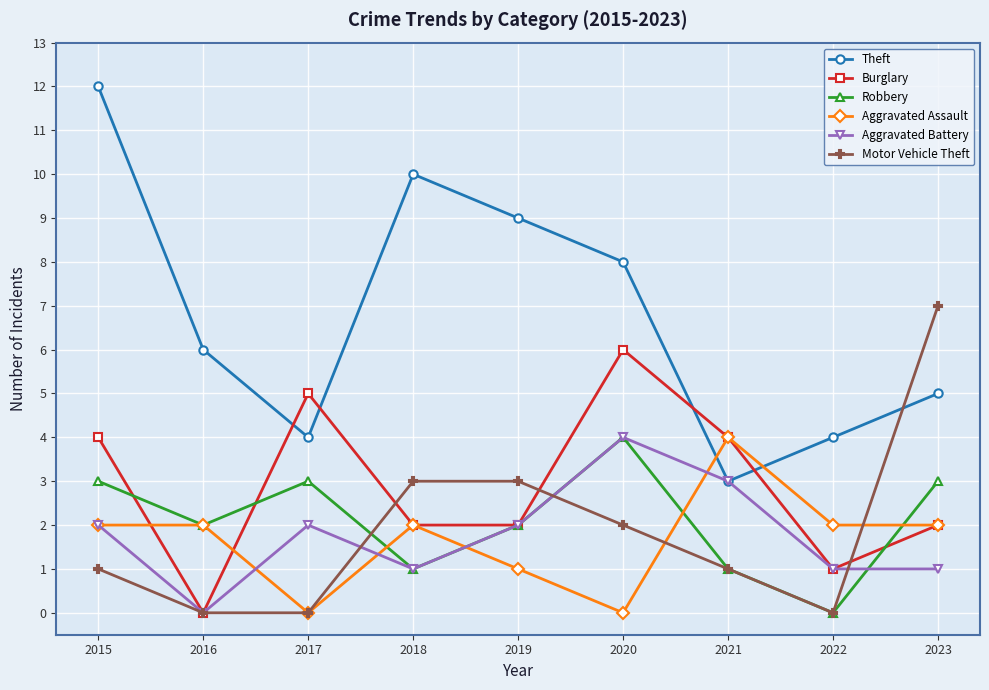

Reading right to left, list all the values displayed in this chart.

Theft: 5	4	3	8	9	10	4	6	12
Burglary: 2	1	4	6	2	2	5	0	4
Robbery: 3	0	1	4	2	1	3	2	3
Aggravated Assault: 2	2	4	0	1	2	0	2	2
Aggravated Battery: 1	1	3	4	2	1	2	0	2
Motor Vehicle Theft: 7	0	1	2	3	3	0	0	1